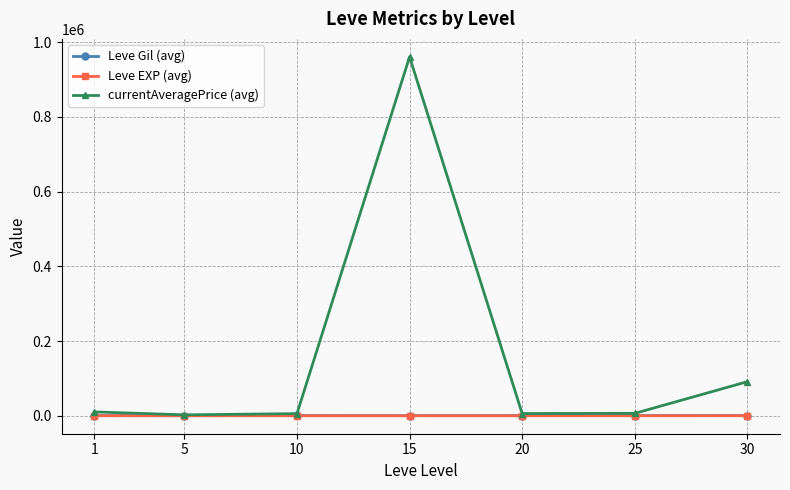

What is the spread (max minus min) of values at 1?

10131.5